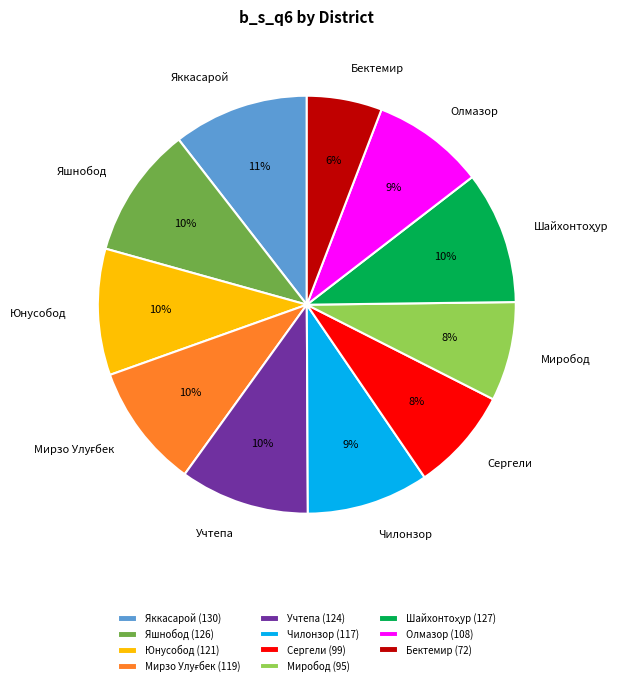

Does Яшнобод account for over 50% of the chart?

No